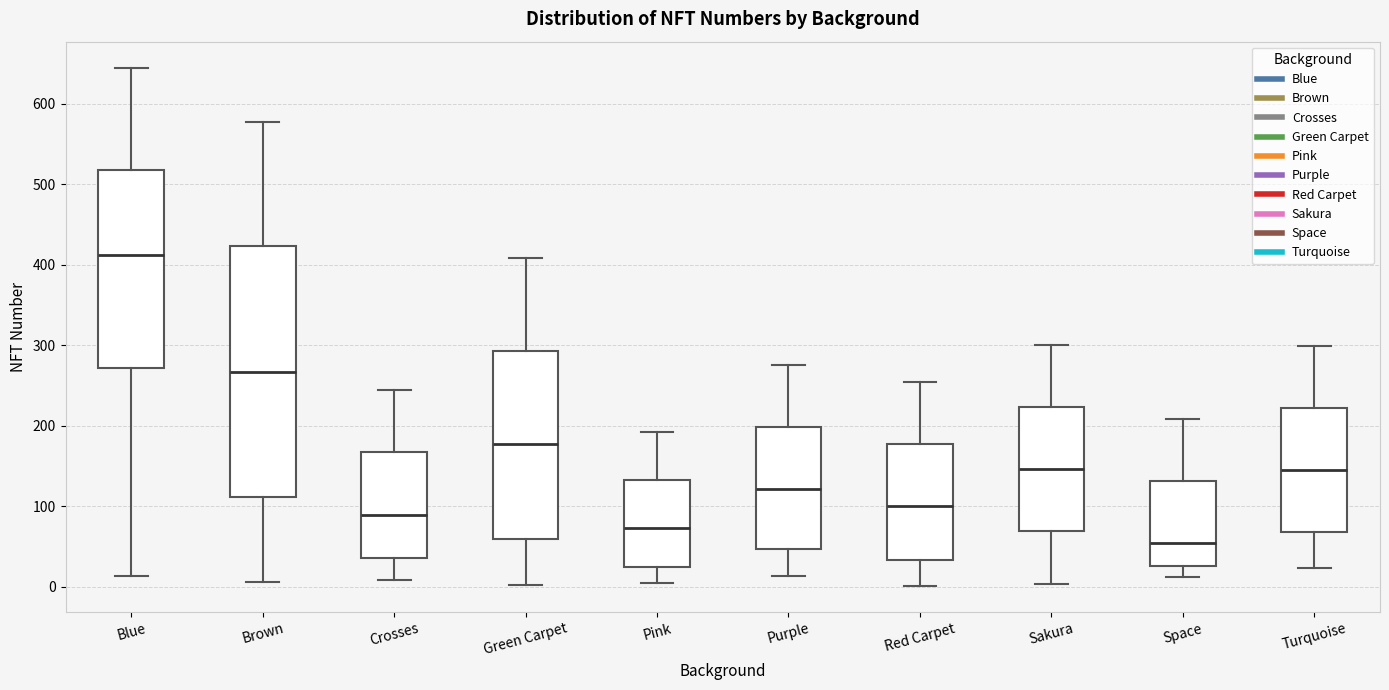

Where is the upper edge of the box for Purple on the y-axis? The values are not printed on the chart, so give them approximately, as read against the axis.

200